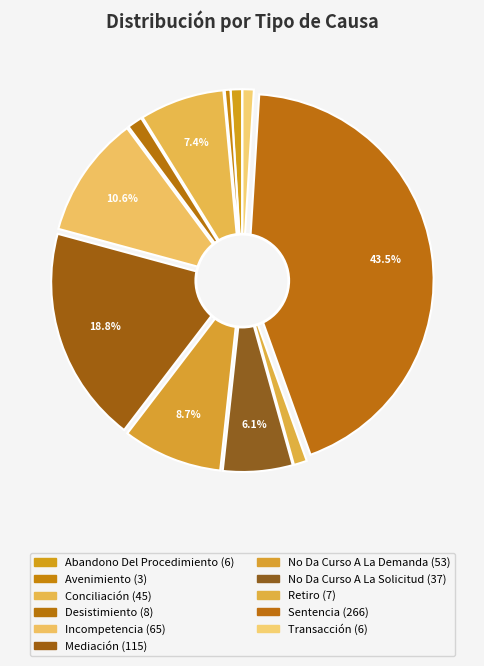

Does Avenimiento represent more than half of the total?

No